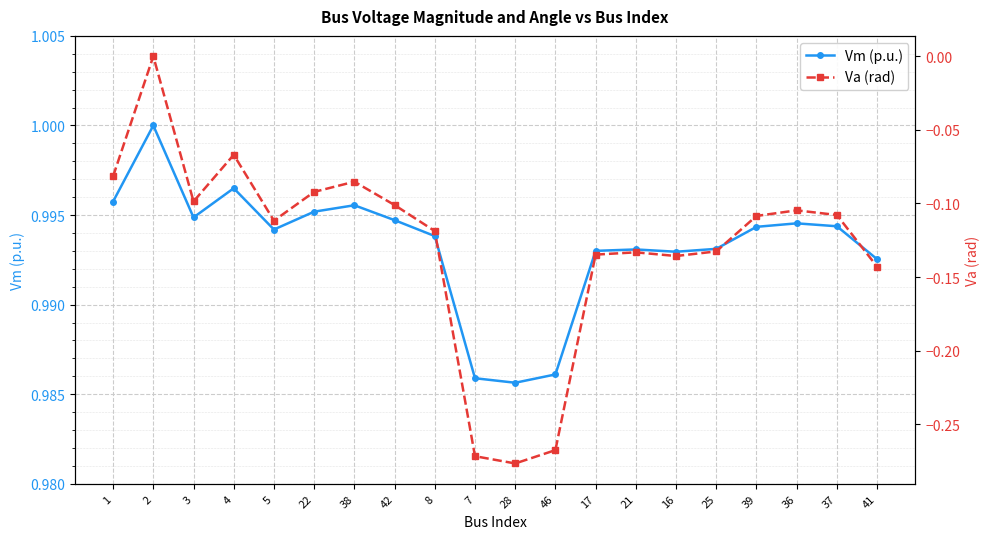

What is the difference between the maximum and minimum values in the Va (rad) series?

0.3